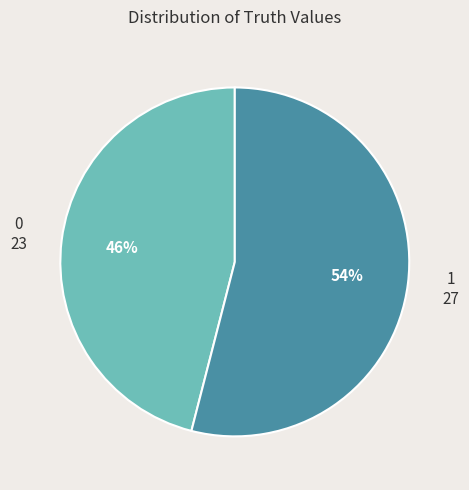

To the nearest percent, what is the difference between the largest and smallest slice percentages?

8%